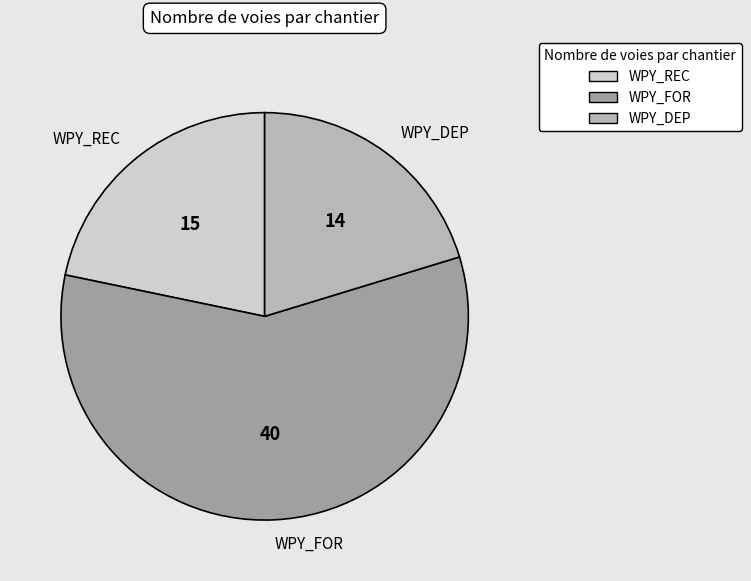

Is WPY_FOR the majority of the pie?

Yes